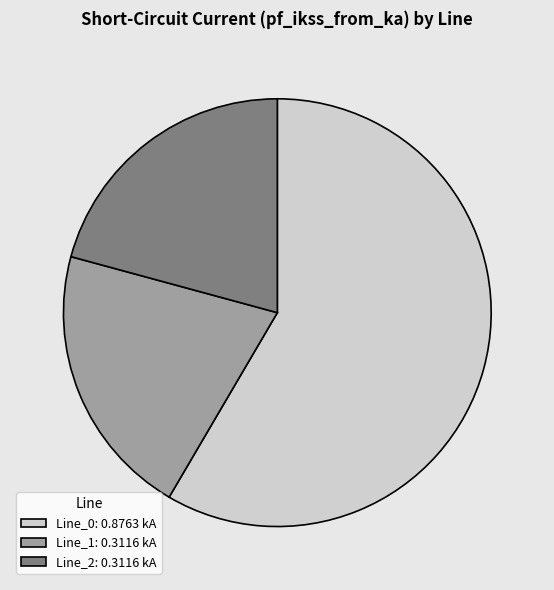

Is there any slice that represents more than half of the pie?

Yes